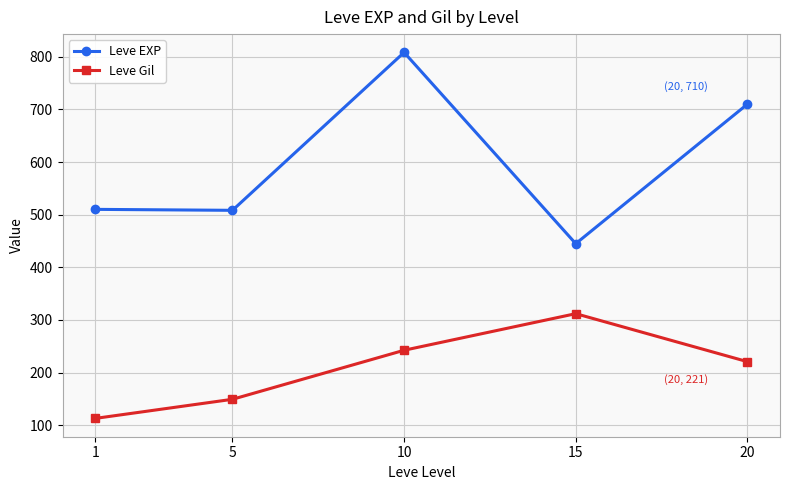

Is the value of Leve Gil at 1 greater than the value of Leve EXP at 10?

No